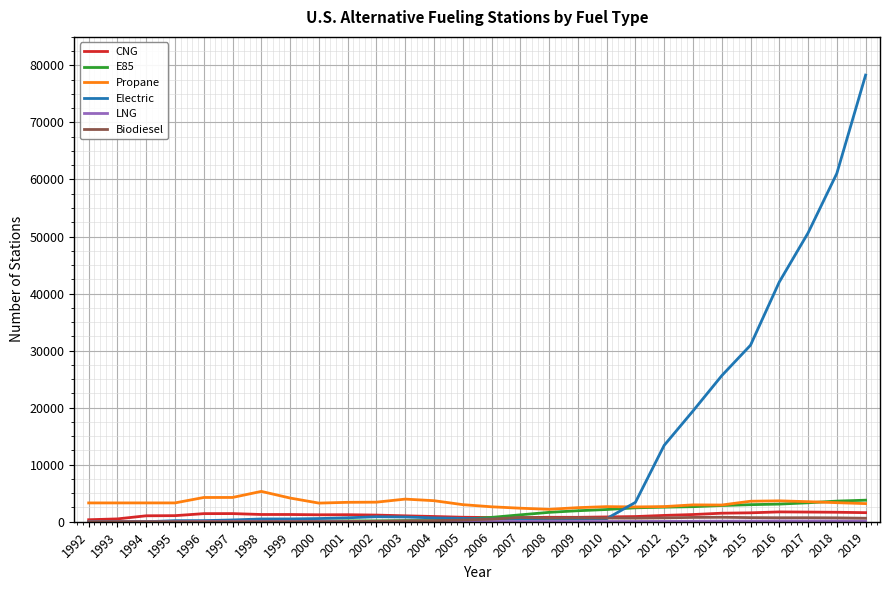

Is it true that Propane equals 3966 at 2003?

True